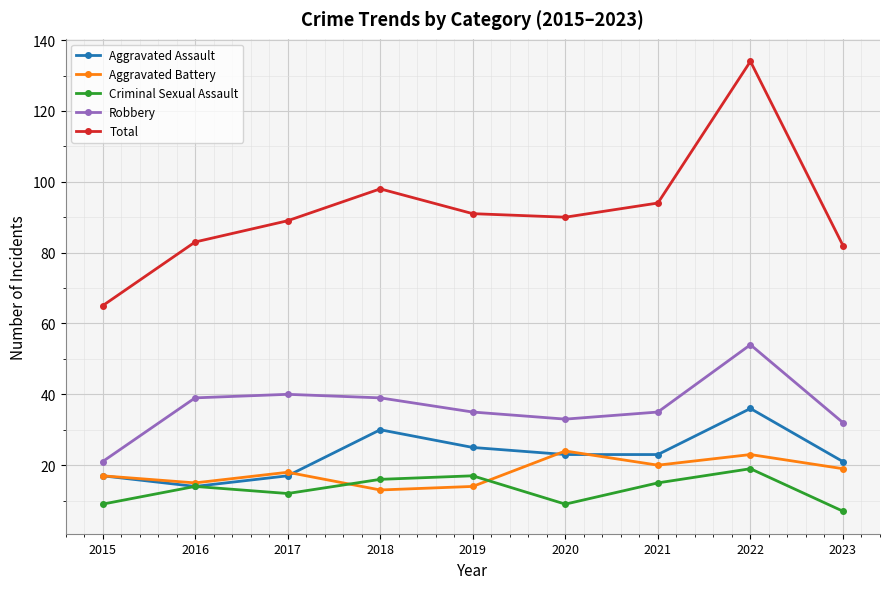

What is the total value across all series at 2021?

187